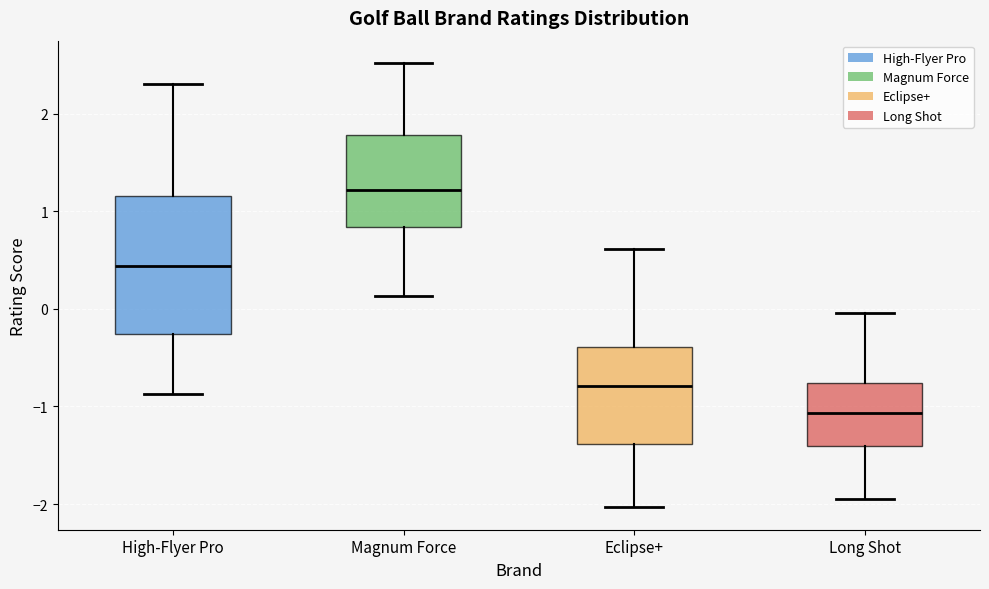

Reading left to right, transcribe this box plot: for each box, give where its median line is, the range the box spans, and where its two whiskers end, as read against the y-axis. The values are not printed on the chart, so give them approximately, as read against the axis.

High-Flyer Pro: median 0.4, box -0.3 to 1.2, whiskers -0.9 to 2.3
Magnum Force: median 1.2, box 0.8 to 1.8, whiskers 0.1 to 2.5
Eclipse+: median -0.8, box -1.4 to -0.4, whiskers -2.0 to 0.6
Long Shot: median -1.1, box -1.4 to -0.8, whiskers -1.9 to 0.0